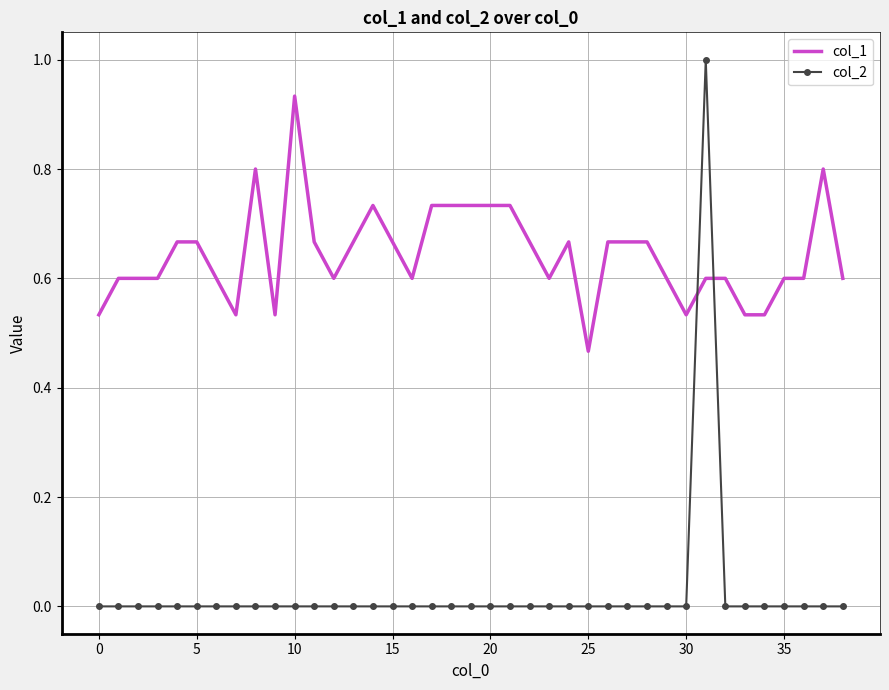

Which series has the largest total across all categories?

col_1